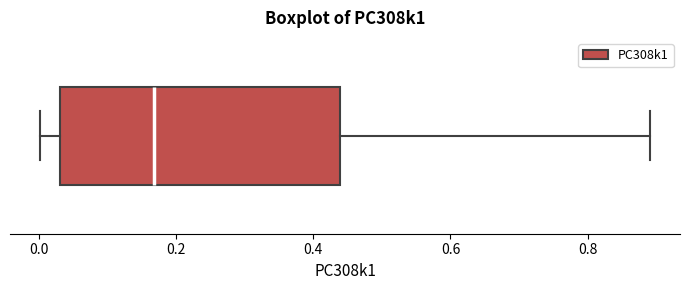

Where does the median line of the box sit on the x-axis? The values are not printed on the chart, so give them approximately, as read against the axis.

0.16